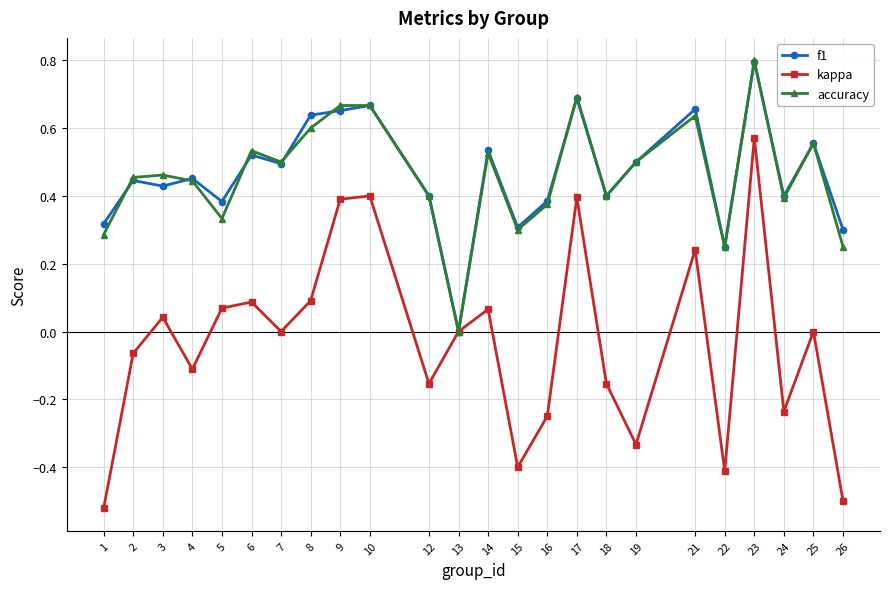

Which series changed the most between 14 and 15?

kappa